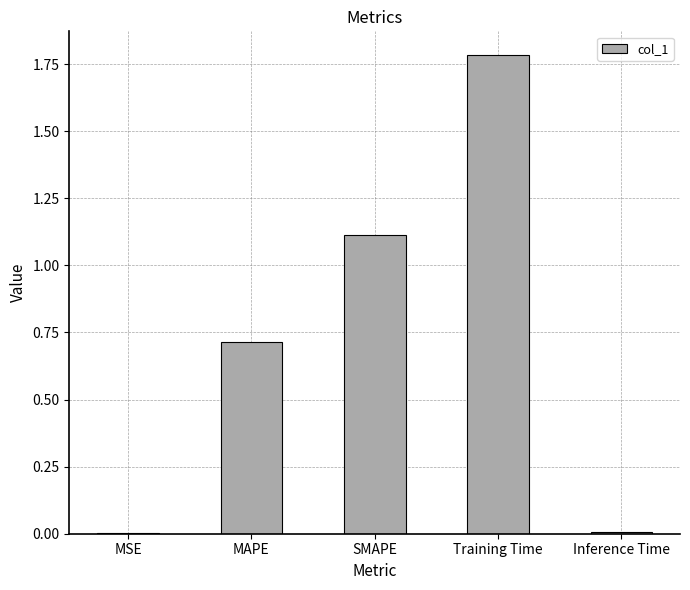

What is the sum of the values at SMAPE and Inference Time?

1.1